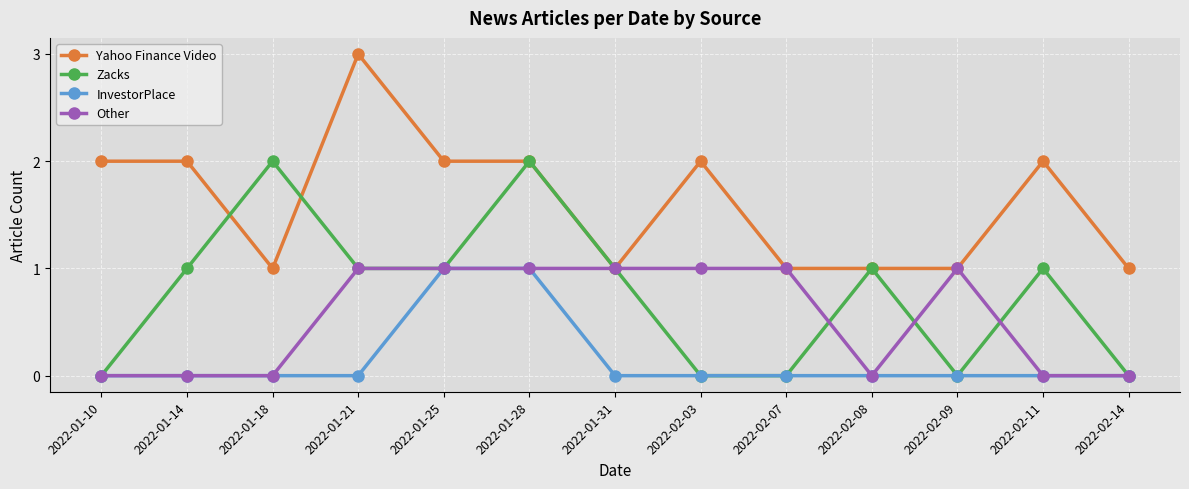

At which category is the sum across all series the highest?

2022-01-28